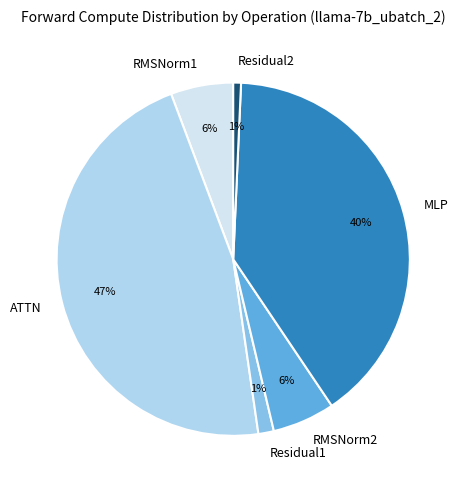

Is it true that Residual1 is 1% of the pie?

True